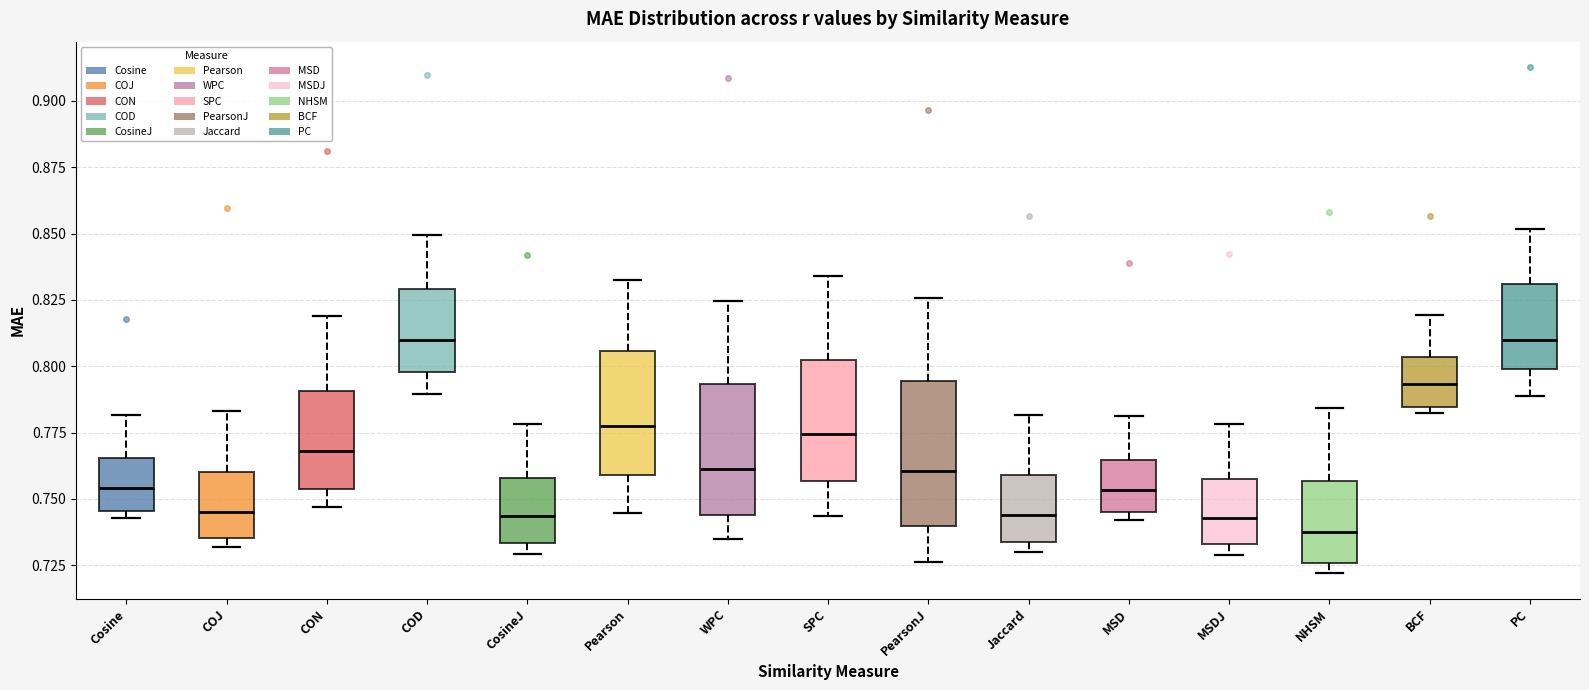

Reading left to right, read every box against the y-axis: the position of its median line, the range the box covers, and the ends of its whiskers. The values are not printed on the chart, so give them approximately, as read against the axis.

Cosine: median 0.755, box 0.745 to 0.765, whiskers 0.745 (just below the box's lower edge) to 0.780
COJ: median 0.745, box 0.735 to 0.760, whiskers 0.730 to 0.785
CON: median 0.770, box 0.755 to 0.790, whiskers 0.745 to 0.820
COD: median 0.810, box 0.800 to 0.830, whiskers 0.790 to 0.850
CosineJ: median 0.745, box 0.735 to 0.760, whiskers 0.730 to 0.780
Pearson: median 0.775, box 0.760 to 0.805, whiskers 0.745 to 0.835
WPC: median 0.760, box 0.745 to 0.795, whiskers 0.735 to 0.825
SPC: median 0.775, box 0.755 to 0.800, whiskers 0.745 to 0.835
PearsonJ: median 0.760, box 0.740 to 0.795, whiskers 0.725 to 0.825
Jaccard: median 0.745, box 0.735 to 0.760, whiskers 0.730 to 0.780
MSD: median 0.755, box 0.745 to 0.765, whiskers 0.740 to 0.780
MSDJ: median 0.745, box 0.735 to 0.760, whiskers 0.730 to 0.780
NHSM: median 0.740, box 0.725 to 0.755, whiskers 0.720 to 0.785
BCF: median 0.795, box 0.785 to 0.805, whiskers 0.780 to 0.820
PC: median 0.810, box 0.800 to 0.830, whiskers 0.790 to 0.850